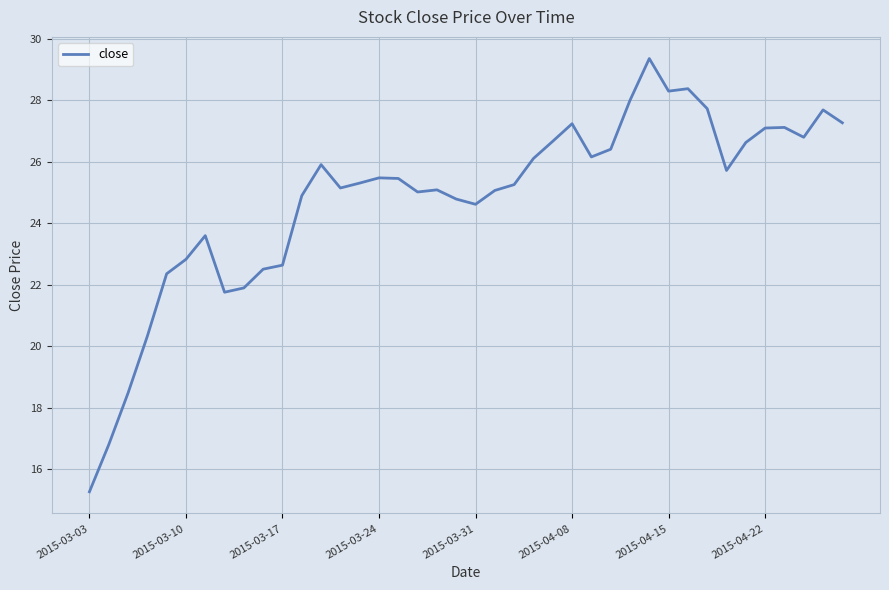

What is the maximum value shown in the chart?

29.4